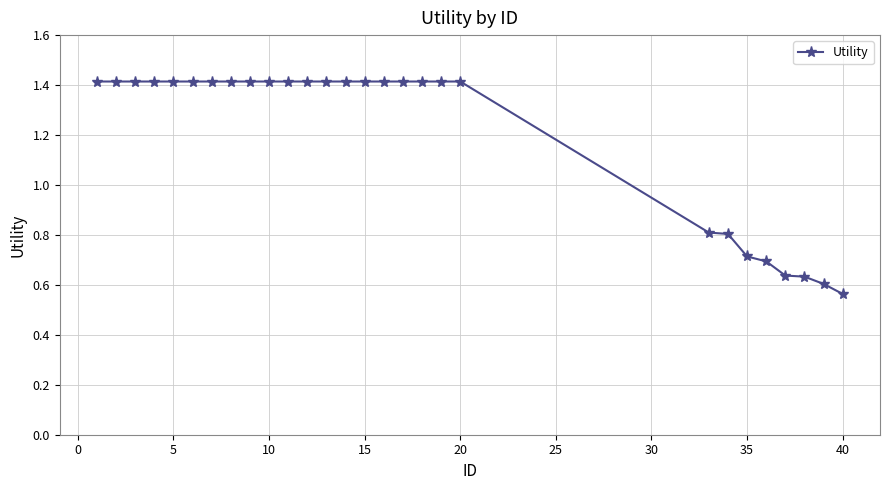

What is the greatest value displayed?

1.4